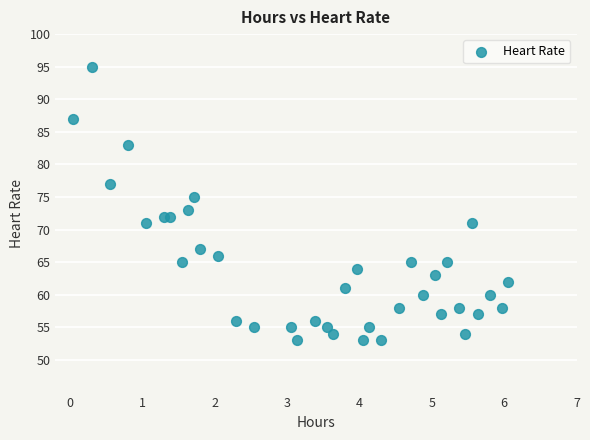

What is the range of Y values (max minus min)?

42